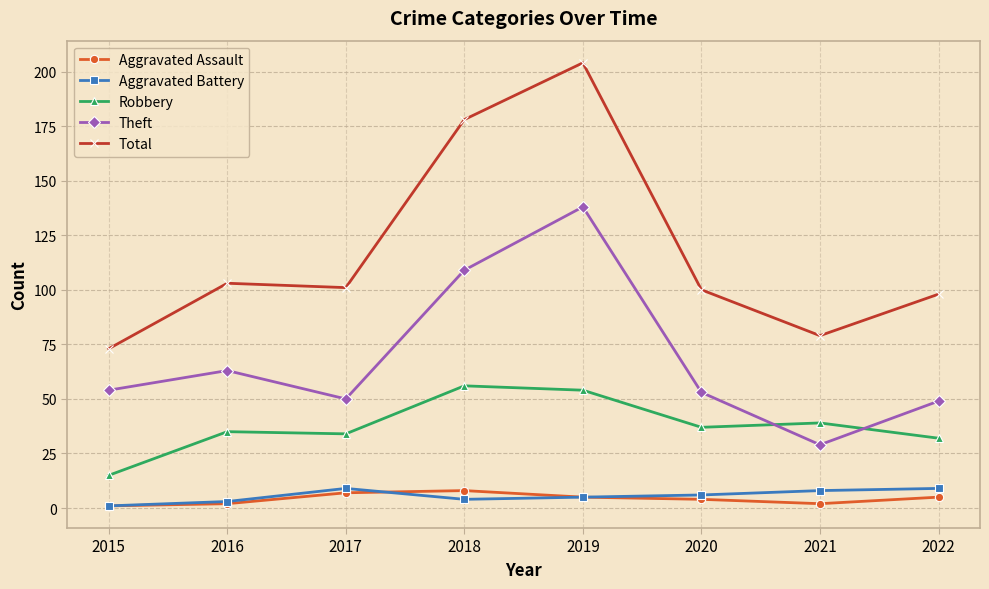

True or false: Theft has more than 0 points higher than both neighbors.

True